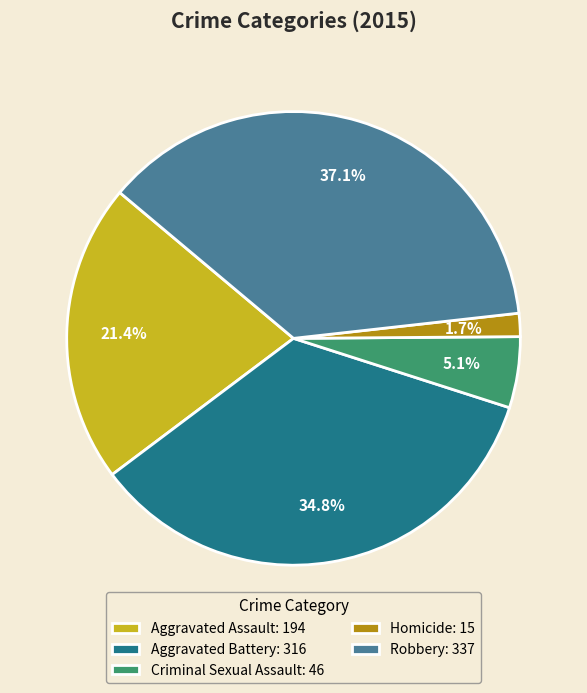

How many slices are in this pie chart?

5